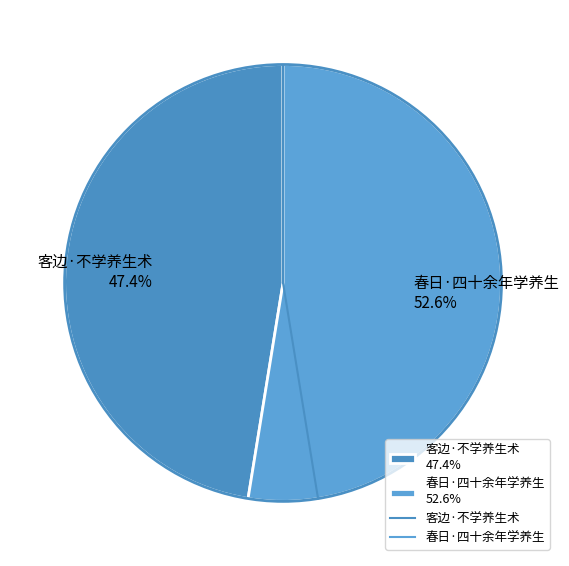

To the nearest percent, what percentage of the pie is 春日·四十余年学养生?

53%